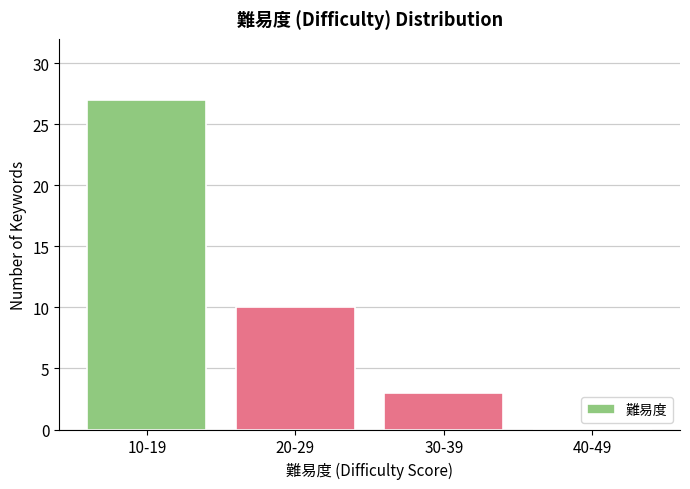

Reading right to left, extract all data points from this chart.

40-49=0	30-39=3	20-29=10	10-19=27